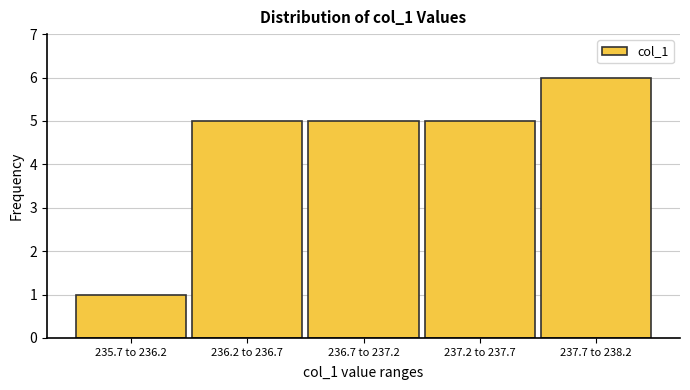

Reading right to left, list all the values displayed in this chart.

6	5	5	5	1